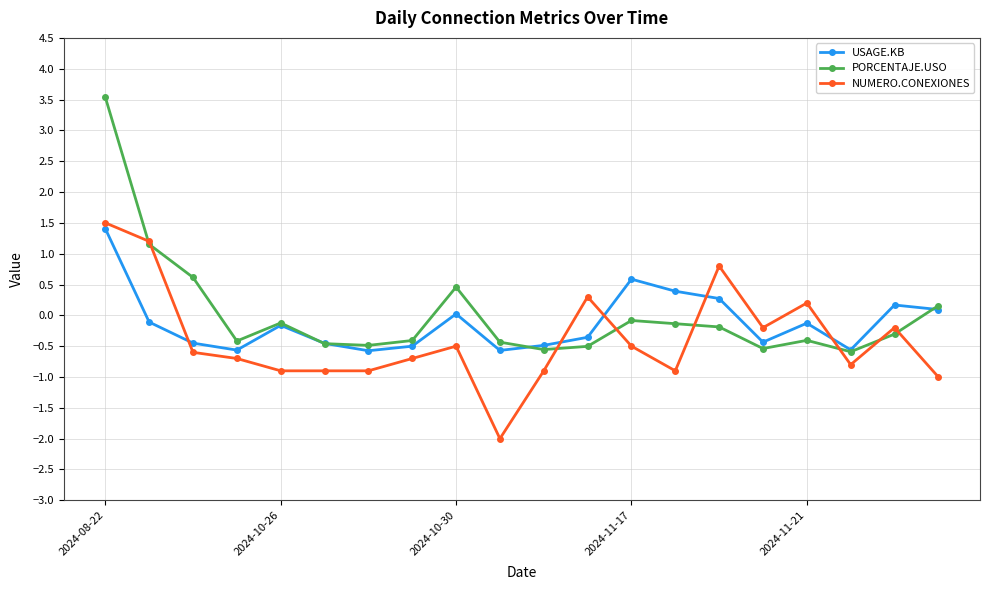

What is the sum of all USAGE.KB values?

-2.4